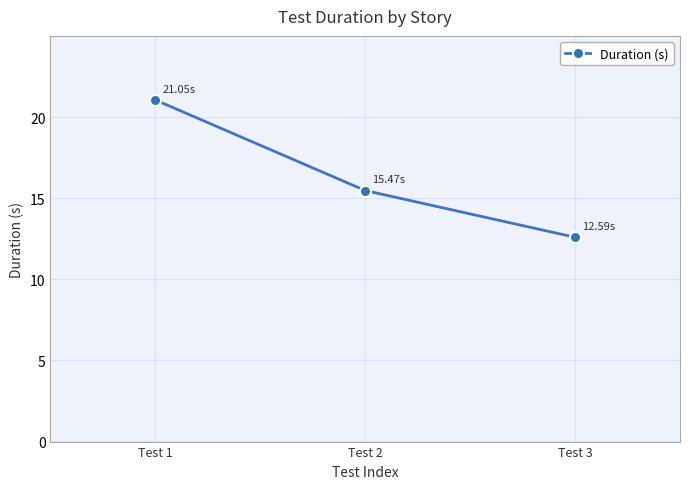

What is the sum of all values?

49.1